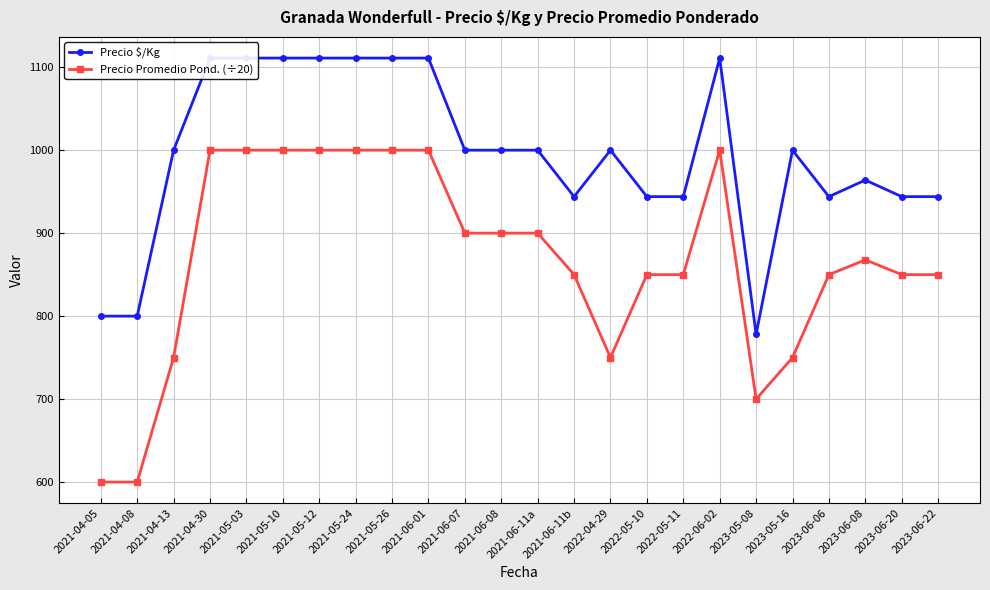

Rank the series at 2021-05-26 from lowest to highest value.

Precio Promedio Pond. (÷20), Precio $/Kg